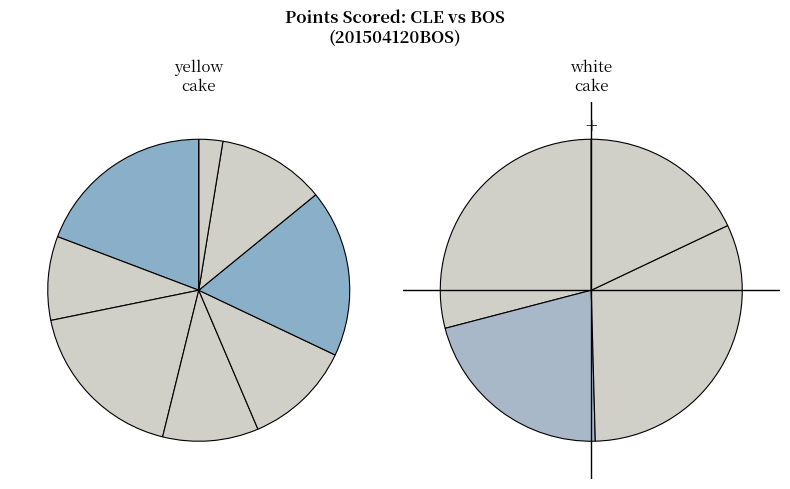

Which slice is the largest?

Isaiah Thomas